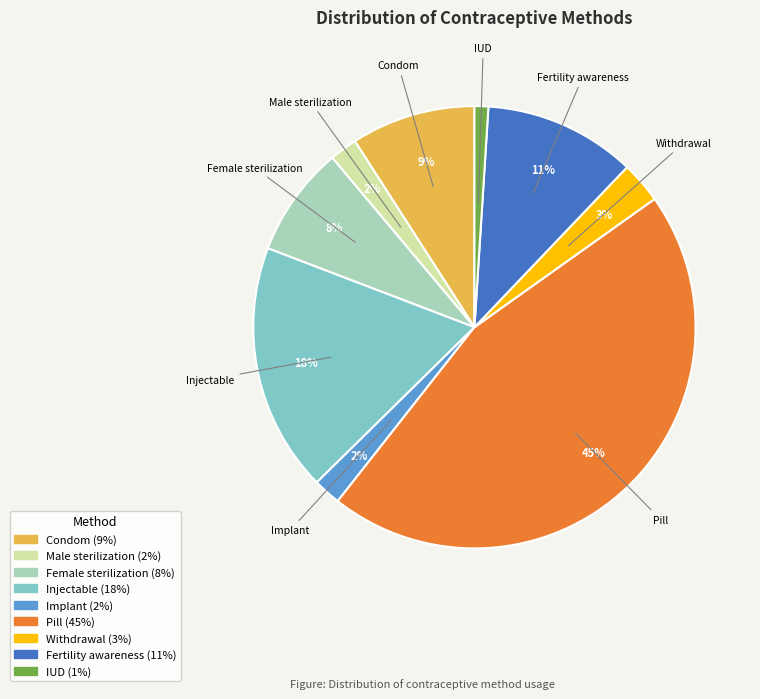

Count the number of slices in the pie.

9